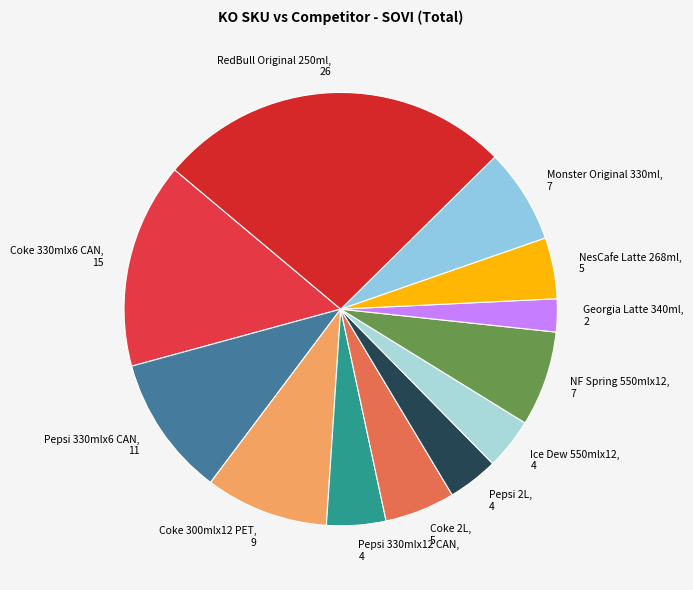

What is the ratio of the value at Monster Original 330ml to the value at RedBull Original 250ml?

0.3